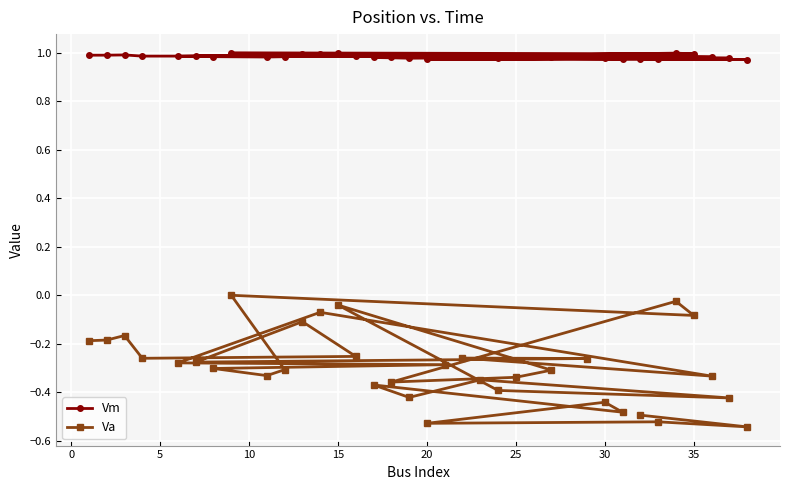

List the series in order of their peak value, highest first.

Vm, Va